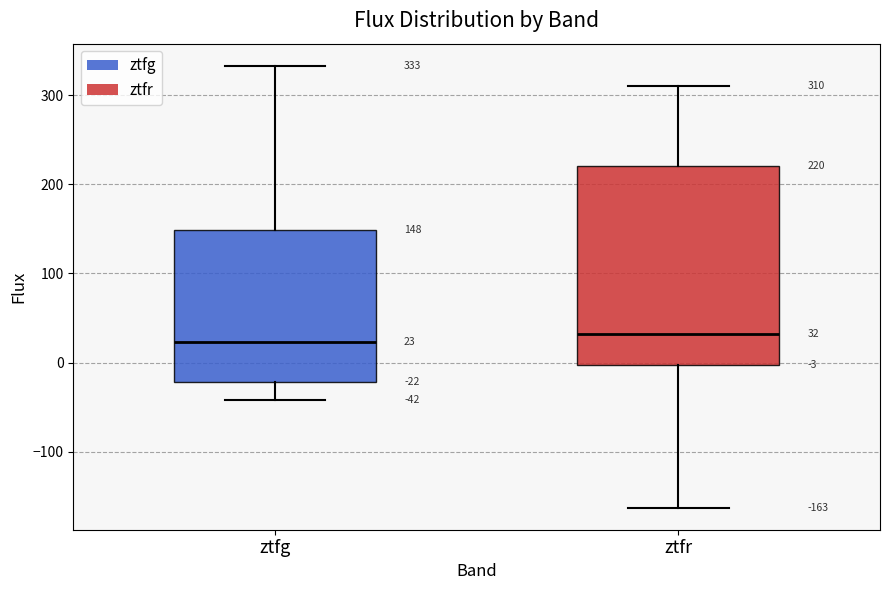

Comparing the boxes themselves (not the whiskers), which one is the tallest?

ztfr